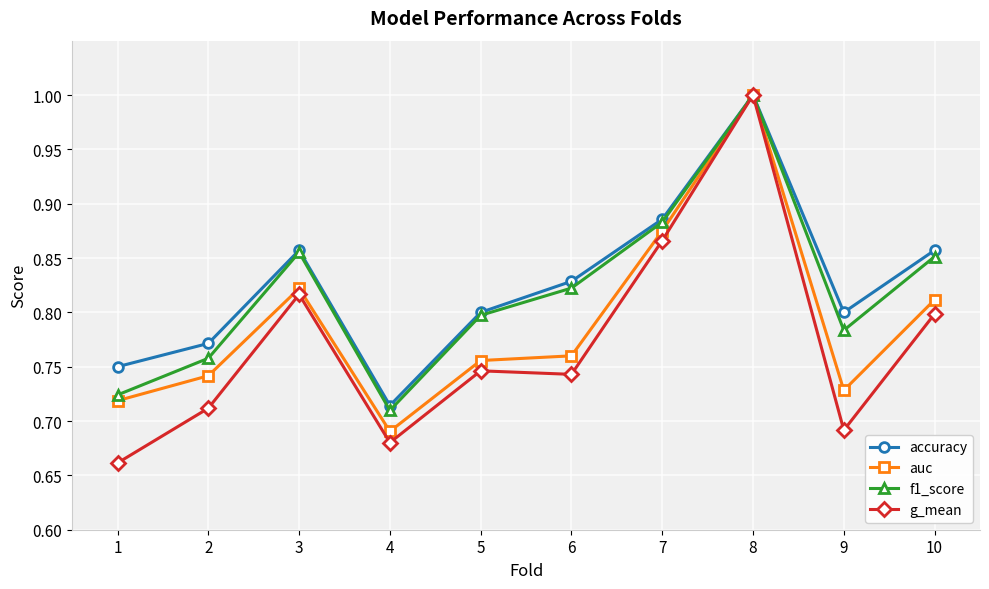

At which category does f1_score reach its first local peak?

3